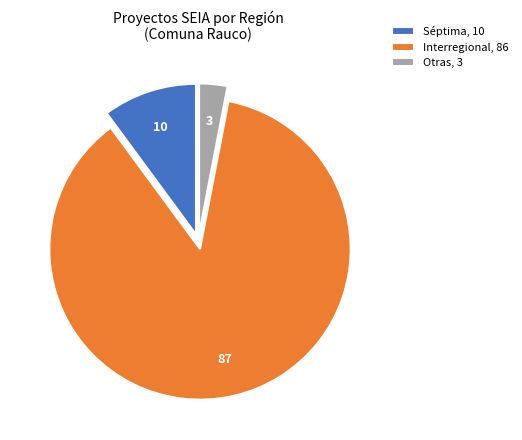

The Interregional, 86 slice represents 99% of the pie. True or false?

False